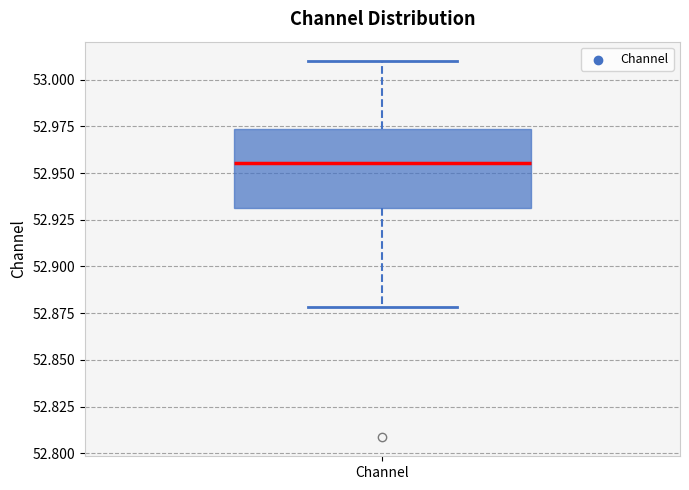

Transcribe this box plot: give where the median line is, the range the box spans, and where the two whiskers end, as read against the y-axis. The values are not printed on the chart, so give them approximately, as read against the axis.

median 52.955, box 52.930 to 52.975, whiskers 52.880 to 53.010